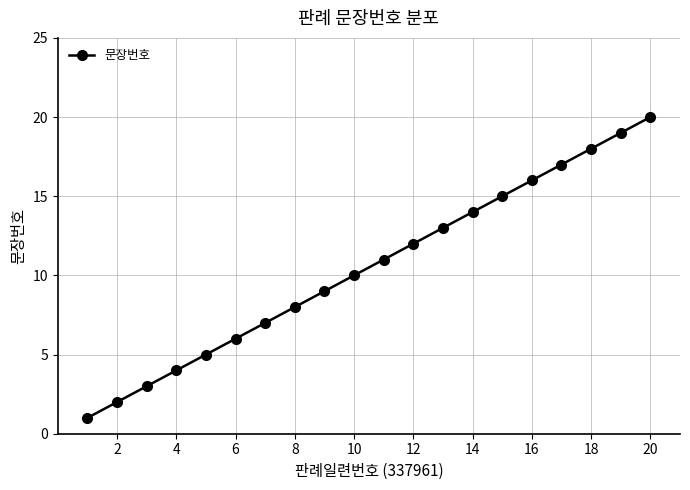

Reading left to right, what are all the values shown in this chart?

1	2	3	4	5	6	7	8	9	10	11	12	13	14	15	16	17	18	19	20